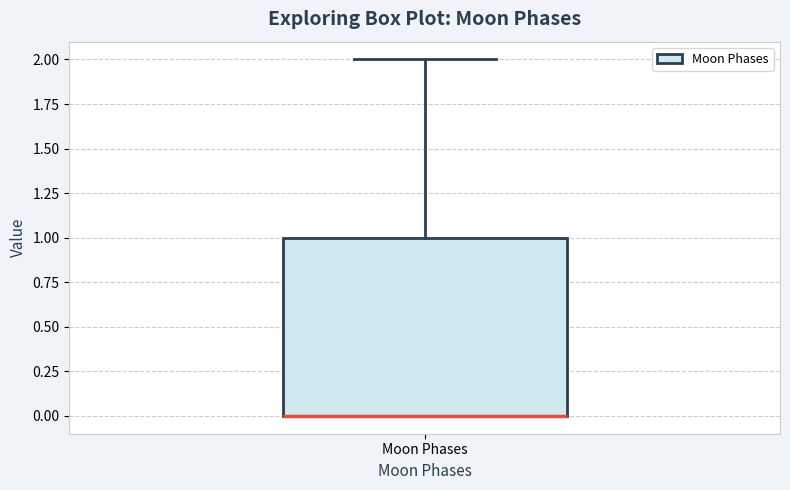

Where does the upper whisker of the box for Moon Phases end on the y-axis? The values are not printed on the chart, so give them approximately, as read against the axis.

2